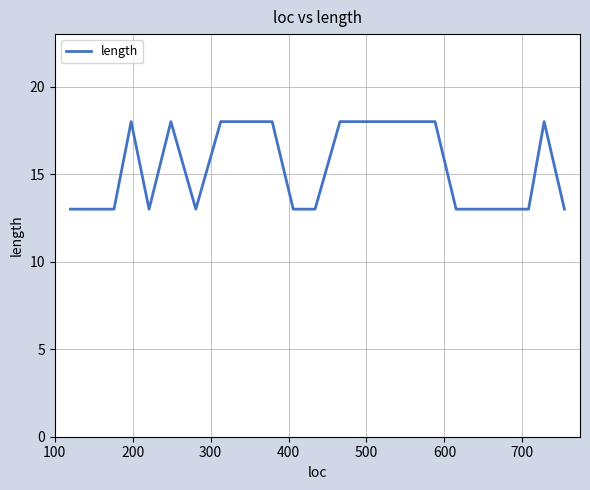

Reading left to right, list all the values displayed in this chart.

13	13	13	13	18	13	18	13	18	18	18	13	13	18	18	18	18	18	13	13	13	13	13	13	18	13